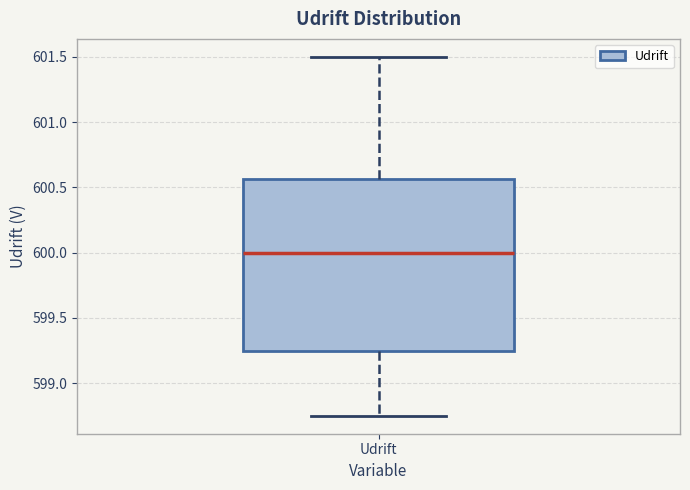

Where is the upper edge of the box for Udrift on the y-axis? The values are not printed on the chart, so give them approximately, as read against the axis.

600.55